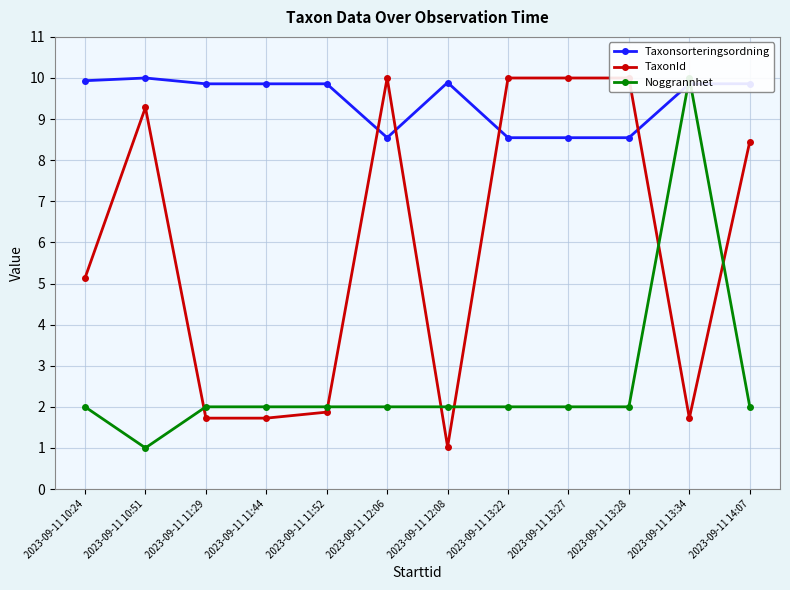

After their last crossing, which series has the higher values: TaxonId or Noggrannhet?

TaxonId